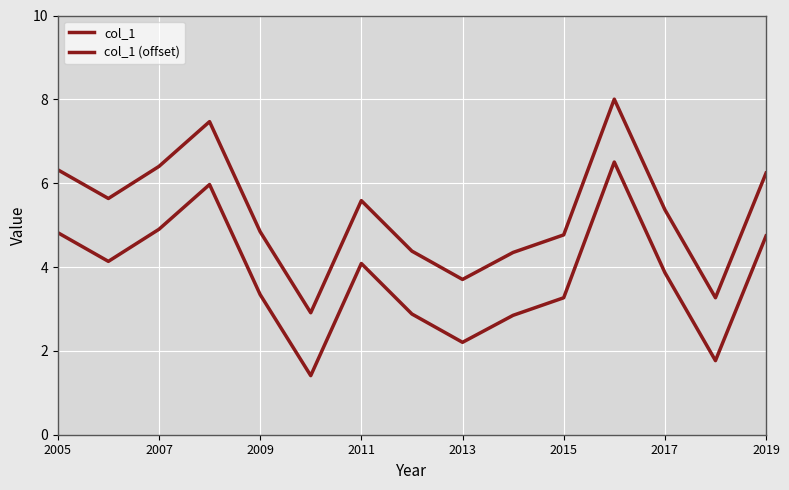

How many lines are shown in the chart?

2